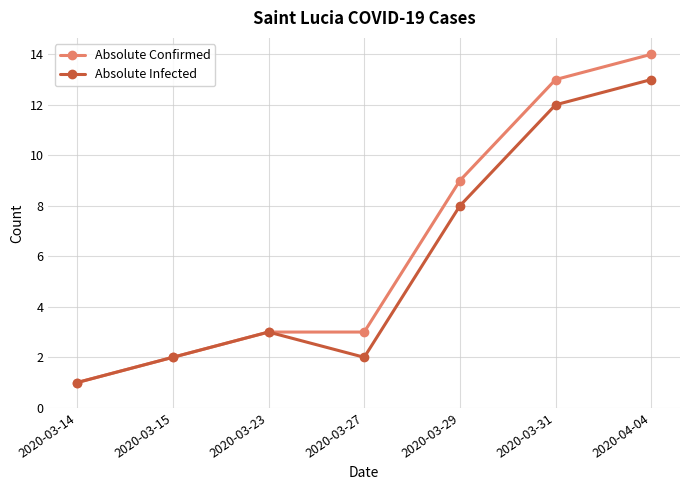

What is the lowest value of the Absolute Infected series?

1